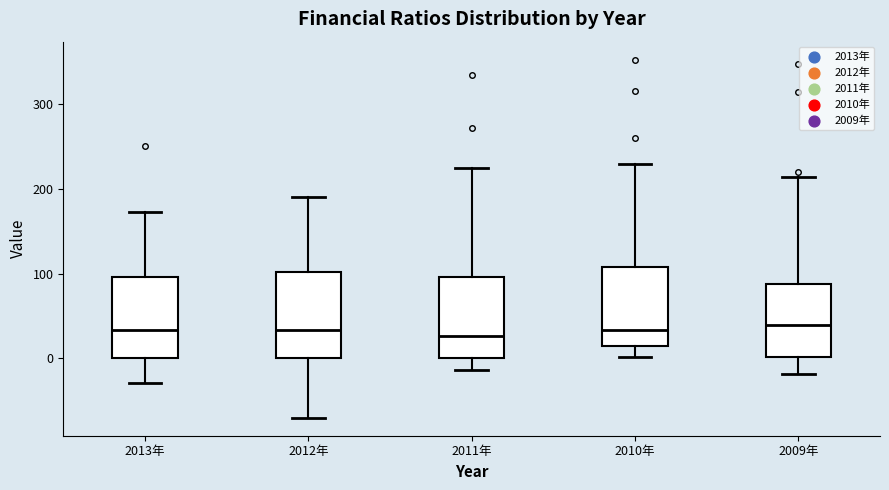

Reading left to right, transcribe this box plot: for each box, give where its median line is, the range the box spans, and where its two whiskers end, as read against the y-axis. The values are not printed on the chart, so give them approximately, as read against the axis.

2013年: median 30, box 0 to 100, whiskers -30 to 170
2012年: median 30, box 0 to 100, whiskers -70 to 190
2011年: median 30, box 0 to 100, whiskers -10 to 220
2010年: median 30, box 10 to 110, whiskers 0 to 230
2009年: median 40, box 0 to 90, whiskers -20 to 210